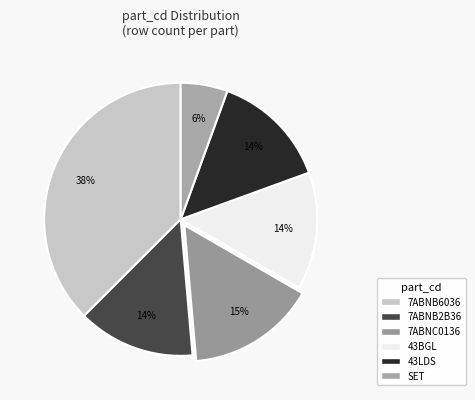

Which category has the smallest portion of the pie?

SET